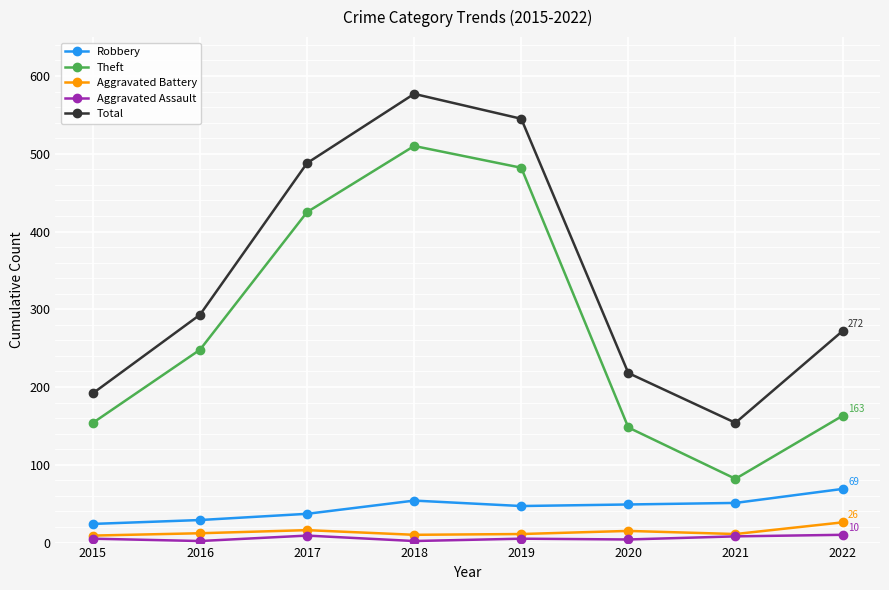

What is the difference between the maximum and second lowest values in the Total series?

385